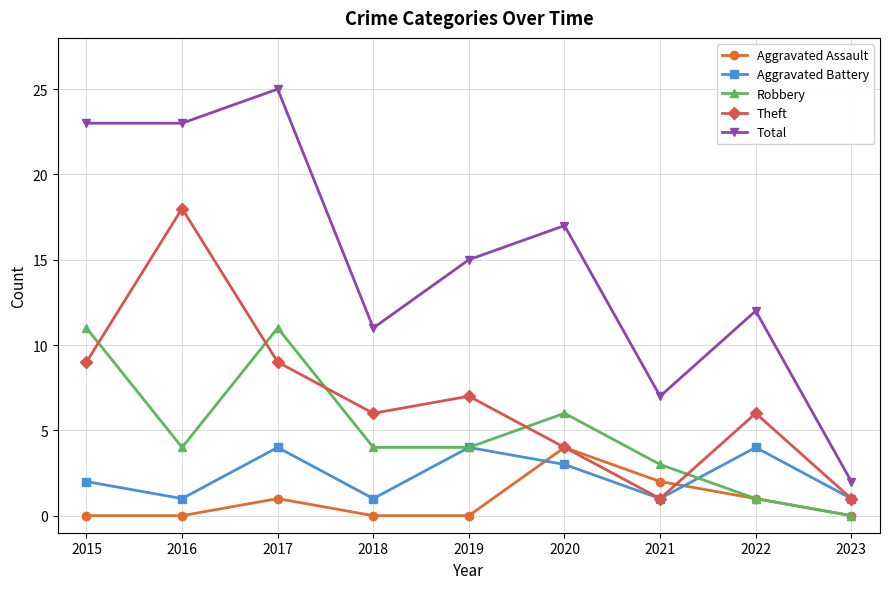

What is the approximate value of Total at 2021?

7